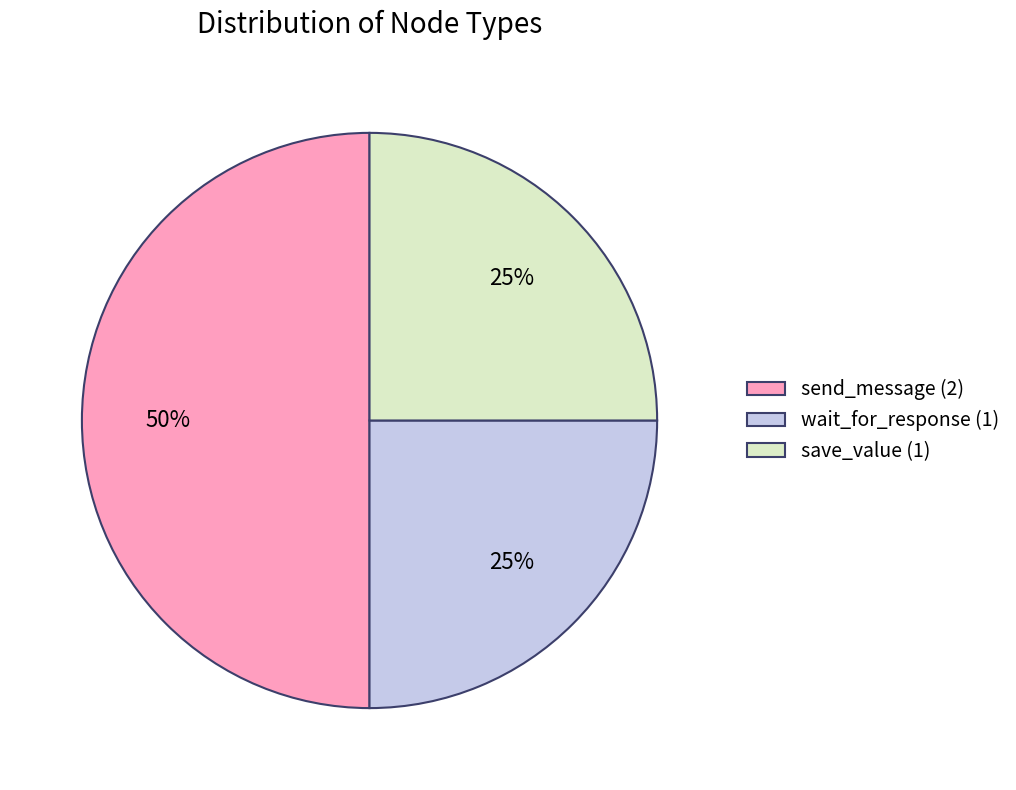

Does save_value (1) represent more than half of the total?

No